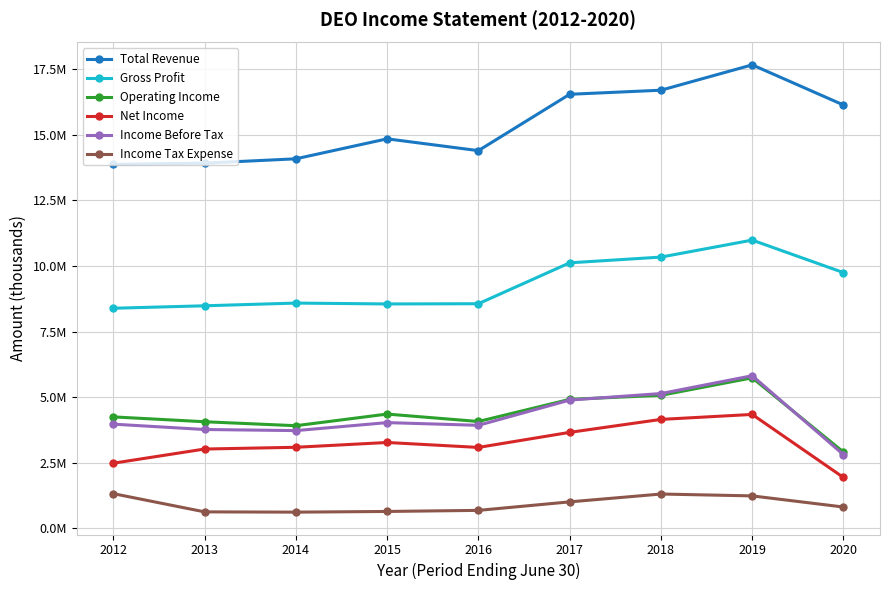

What is the value of the Operating Income point at the 7th from the left?

5068400